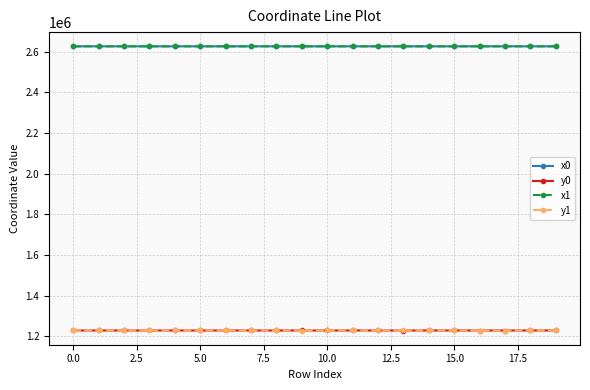

What is the minimum value shown in the chart?

1228881.5